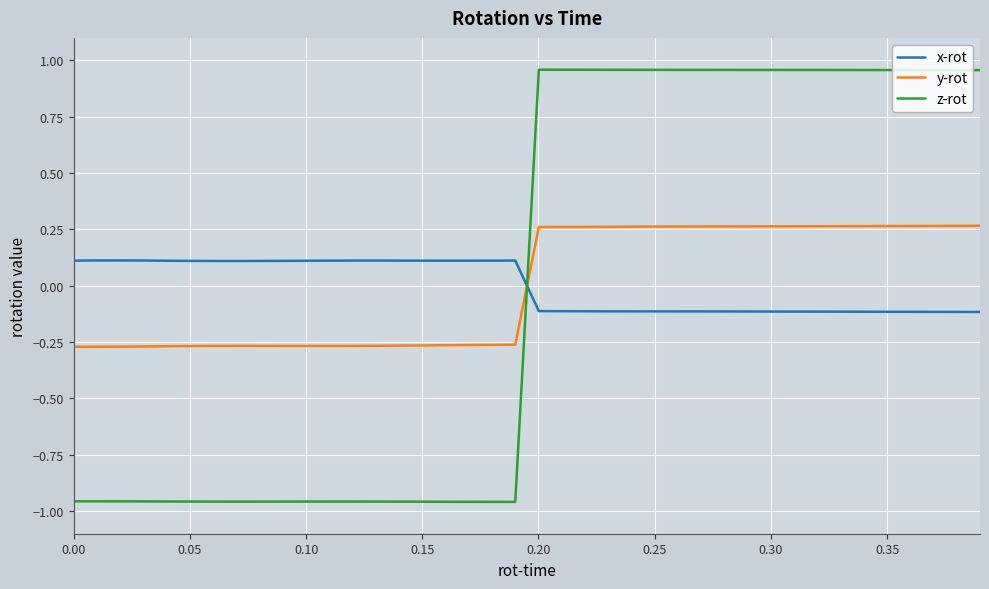

Is this an area chart (filled region under the line)?

No